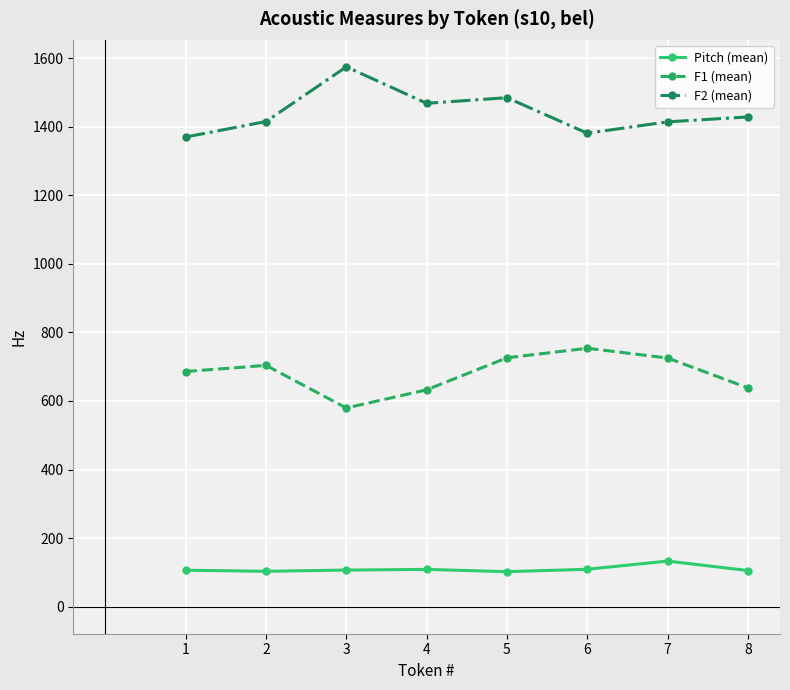

True or false: F2 (mean) and F1 (mean) intersect in this chart.

False